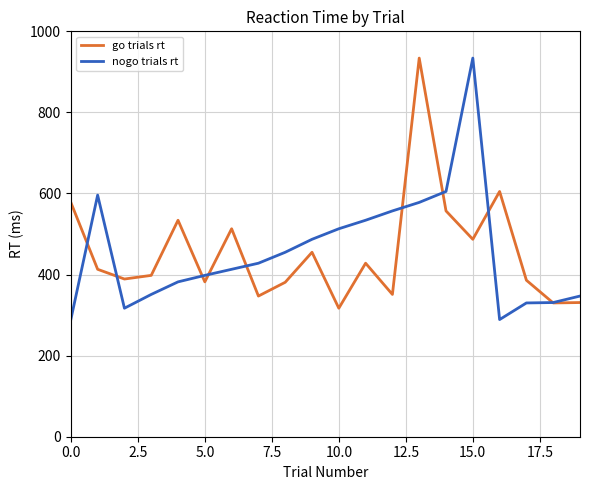

What is the minimum value shown in the chart?

289